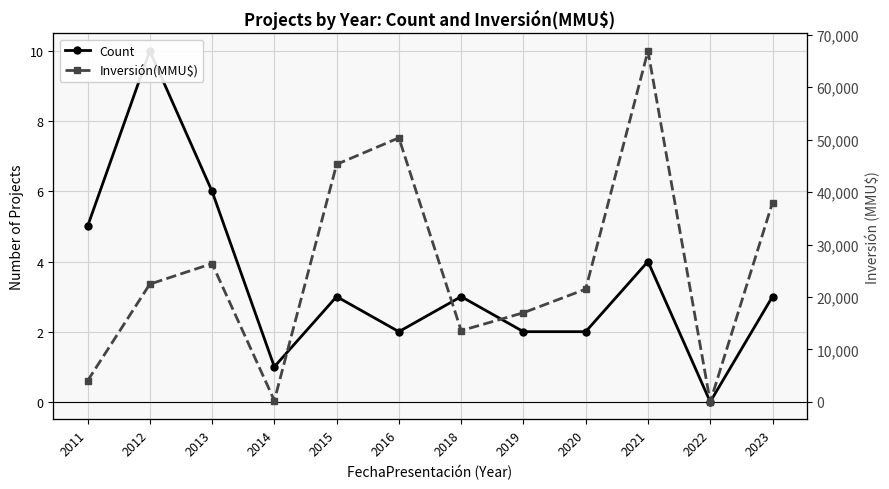

How many categories are shown in the chart?

12